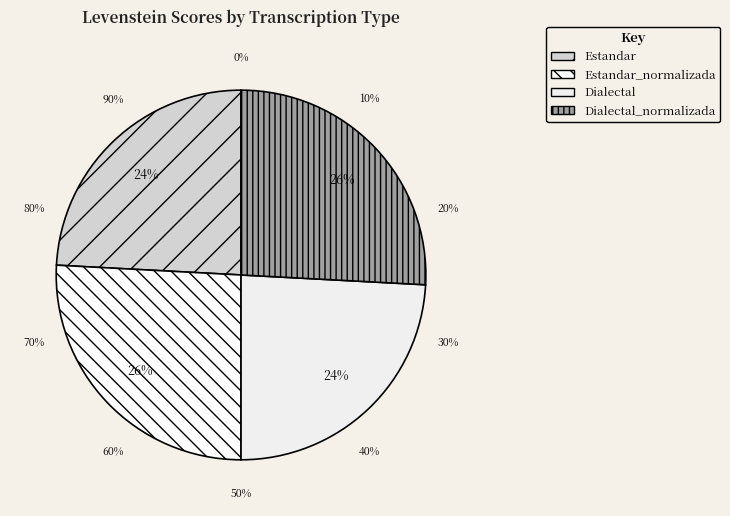

Is it true that Dialectal_normalizada is 26% of the pie?

True